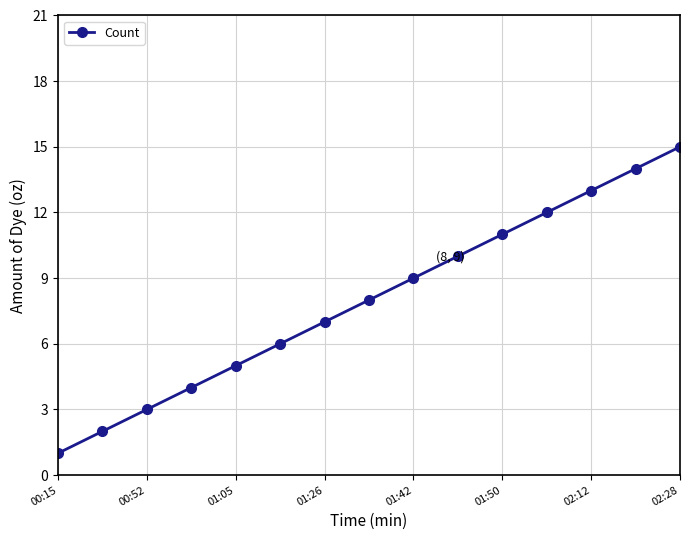

How many values are below 8?

7